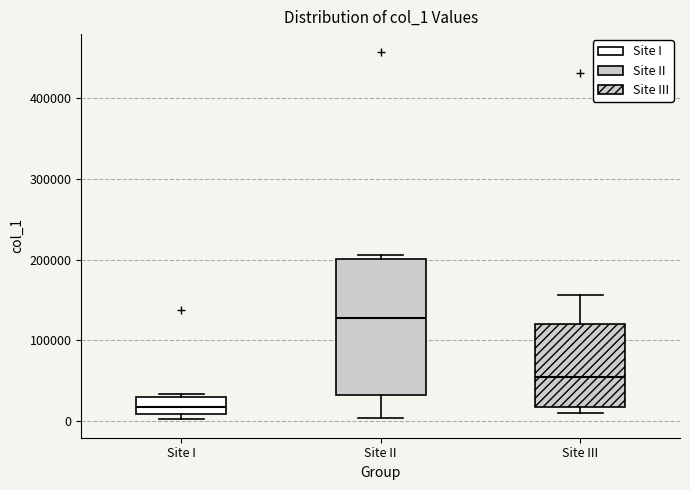

Reading left to right, read every box against the y-axis: the position of its median line, the range the box covers, and the ends of its whiskers. The values are not printed on the chart, so give them approximately, as read against the axis.

Site I: median 20000, box 10000 to 30000, whiskers 0 to 30000 (just above the box's upper edge)
Site II: median 130000, box 30000 to 200000, whiskers 0 to 210000
Site III: median 50000, box 20000 to 120000, whiskers 10000 to 160000